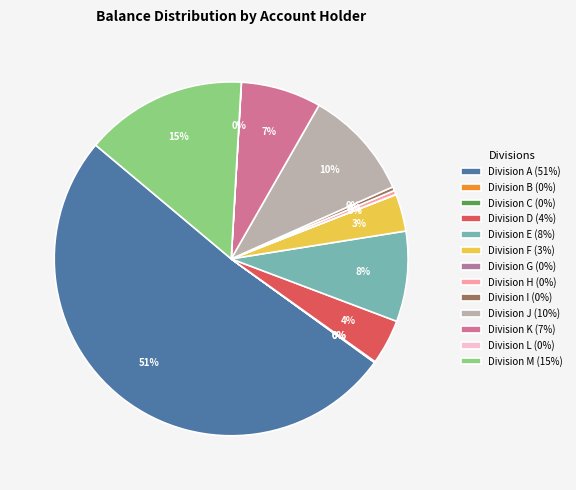

How many slices are in this pie chart?

13